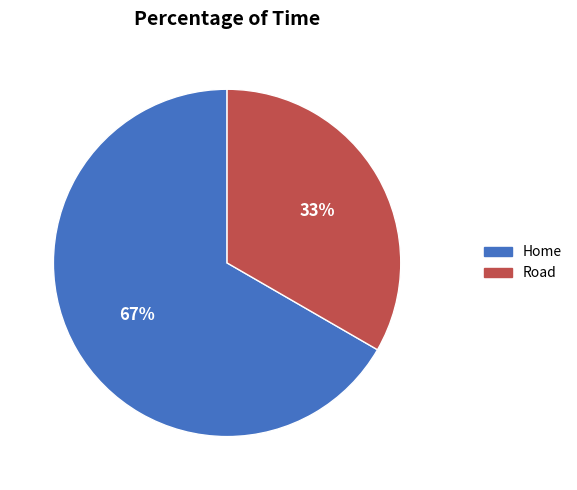

What is the majority slice?

Home